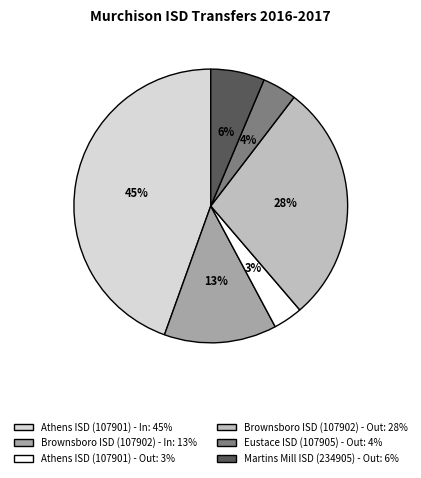

What is the largest slice in the pie chart?

Athens ISD (107901) - In